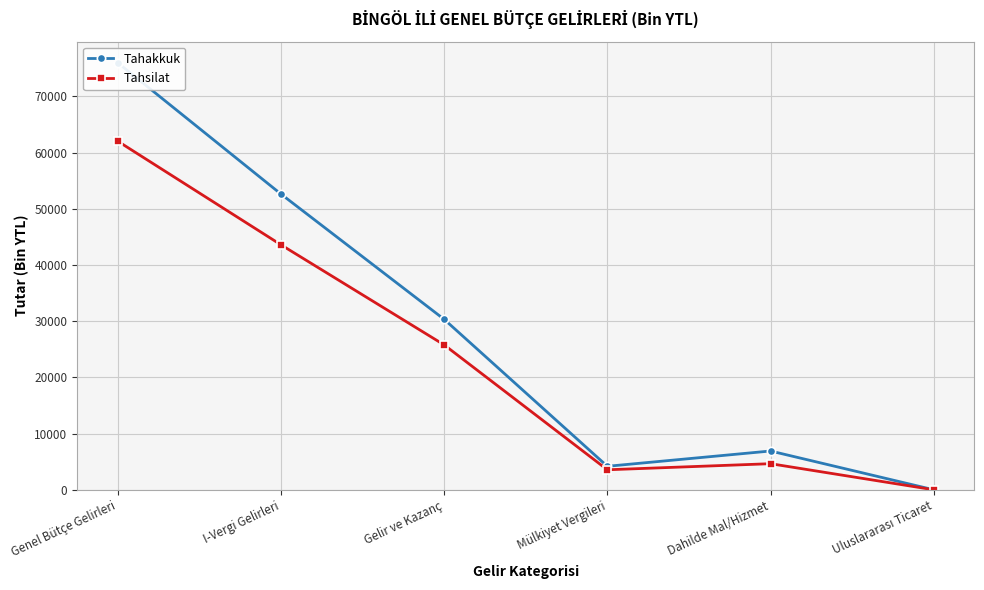

What is the value of the Tahakkuk point at the 2nd from the left?

52598